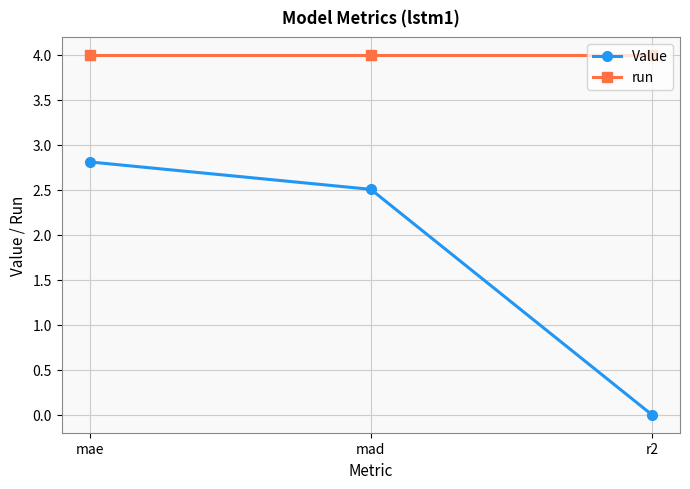

How many lines are shown in the chart?

2